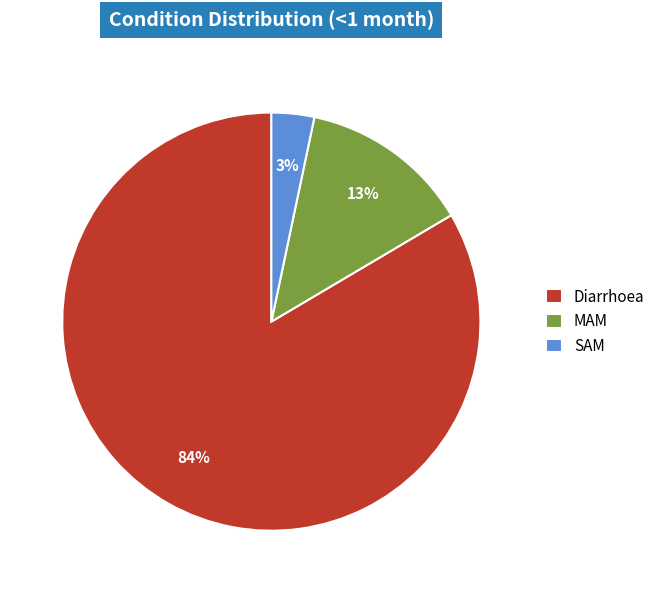

True or false: Diarrhoea accounts for 84% of the total.

True